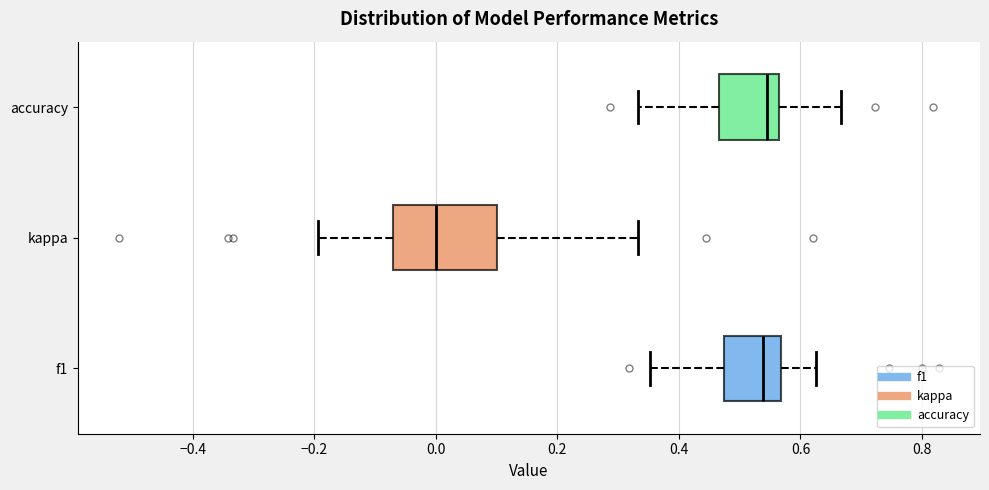

Where does the left whisker of the box for accuracy end on the x-axis? The values are not printed on the chart, so give them approximately, as read against the axis.

0.34